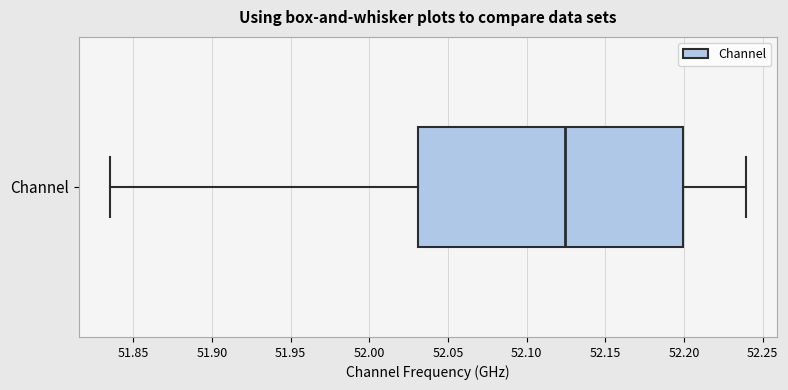

Transcribe this box plot: give where the median line is, the range the box spans, and where the two whiskers end, as read against the x-axis. The values are not printed on the chart, so give them approximately, as read against the axis.

median 52.125, box 52.030 to 52.200, whiskers 51.835 to 52.240